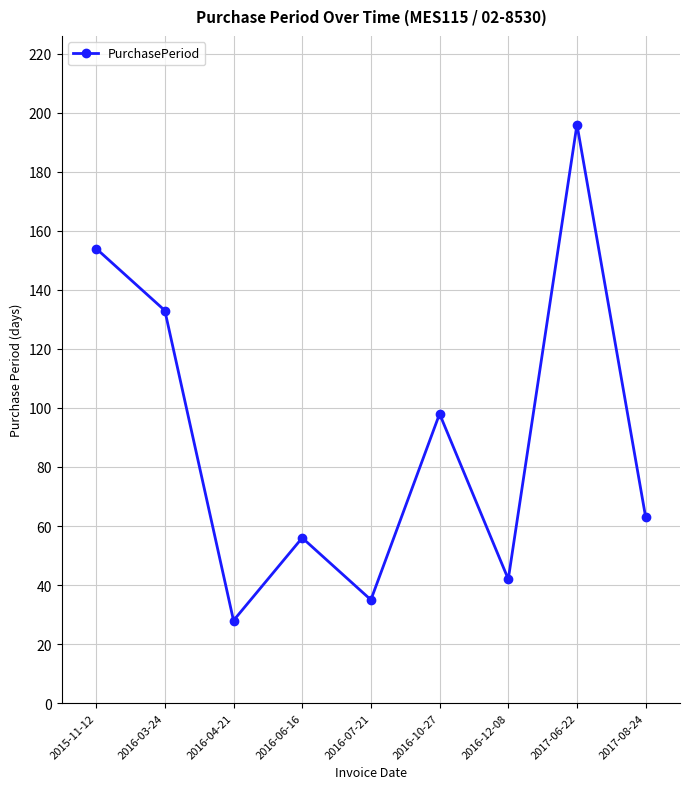

Reading left to right, what are all the values shown in this chart?

2015-11-12=154	2016-03-24=133	2016-04-21=28	2016-06-16=56	2016-07-21=35	2016-10-27=98	2016-12-08=42	2017-06-22=196	2017-08-24=63